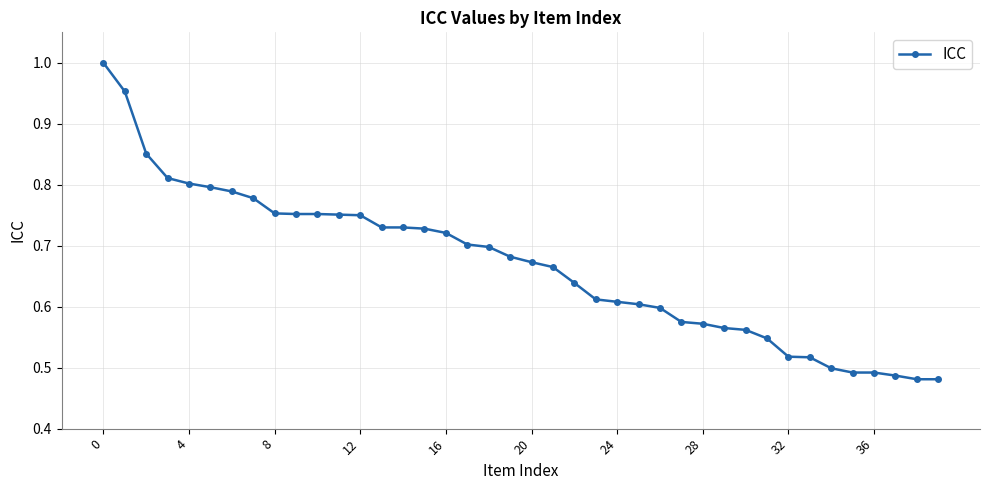

What is the sum of all values?

26.7